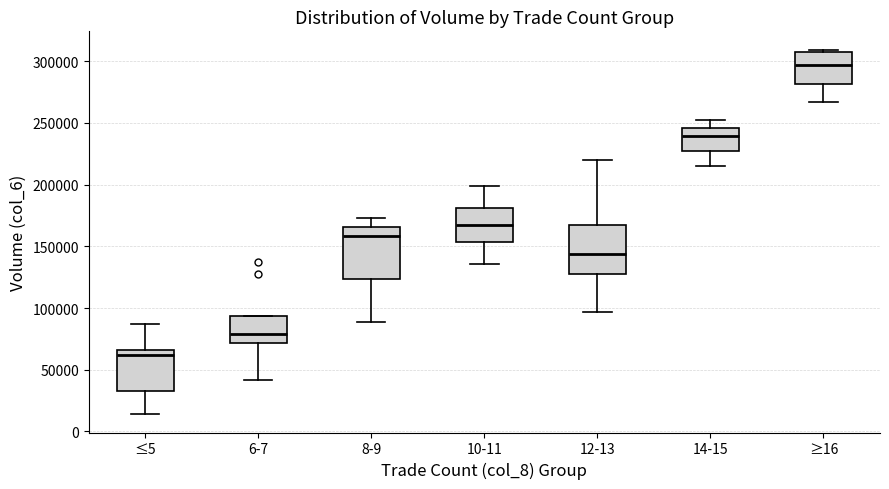

Reading left to right, transcribe this box plot: for each box, give where its median line is, the range the box spans, and where its two whiskers end, as read against the y-axis. The values are not printed on the chart, so give them approximately, as read against the axis.

≤5: median 60000, box 35000 to 65000, whiskers 15000 to 85000
6-7: median 80000, box 70000 to 95000, whiskers 40000 to 95000
8-9: median 160000, box 125000 to 165000, whiskers 90000 to 175000
10-11: median 170000, box 155000 to 180000, whiskers 135000 to 200000
12-13: median 145000, box 125000 to 165000, whiskers 95000 to 220000
14-15: median 240000, box 225000 to 245000, whiskers 215000 to 255000
≥16: median 295000, box 280000 to 305000, whiskers 265000 to 310000